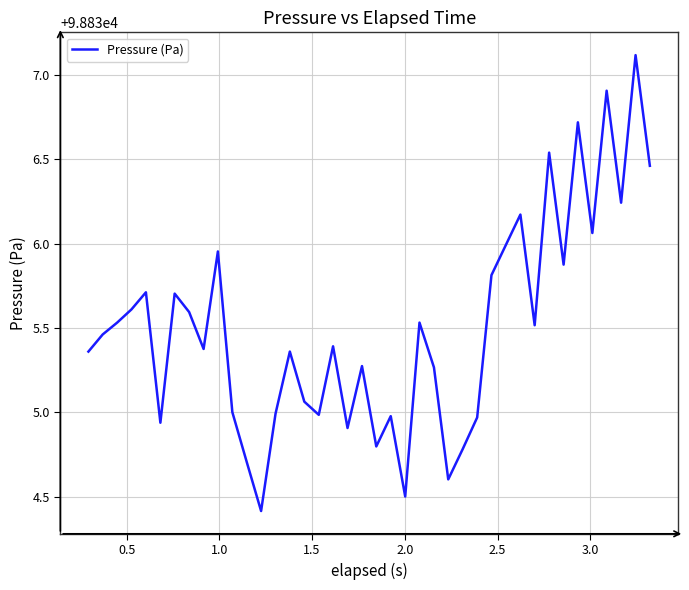

What is the greatest value displayed?

98837.1